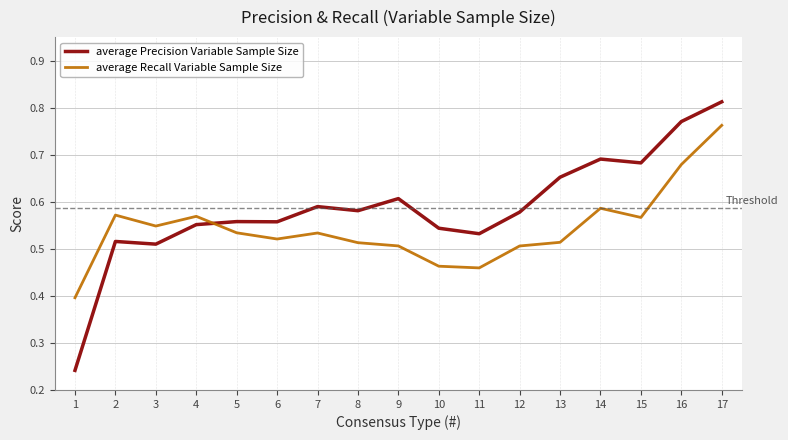

What is the total value across all series at 9?

1.1